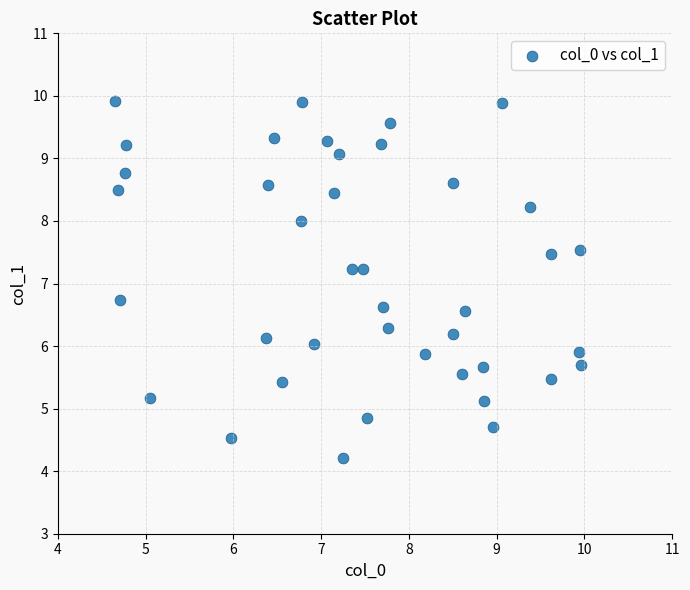

What is the range of X values (max minus min)?

5.3